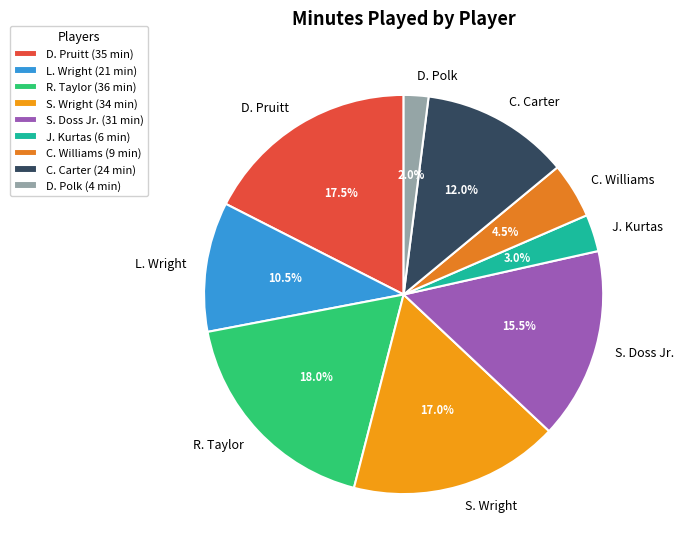

Is there a majority slice in this chart?

No